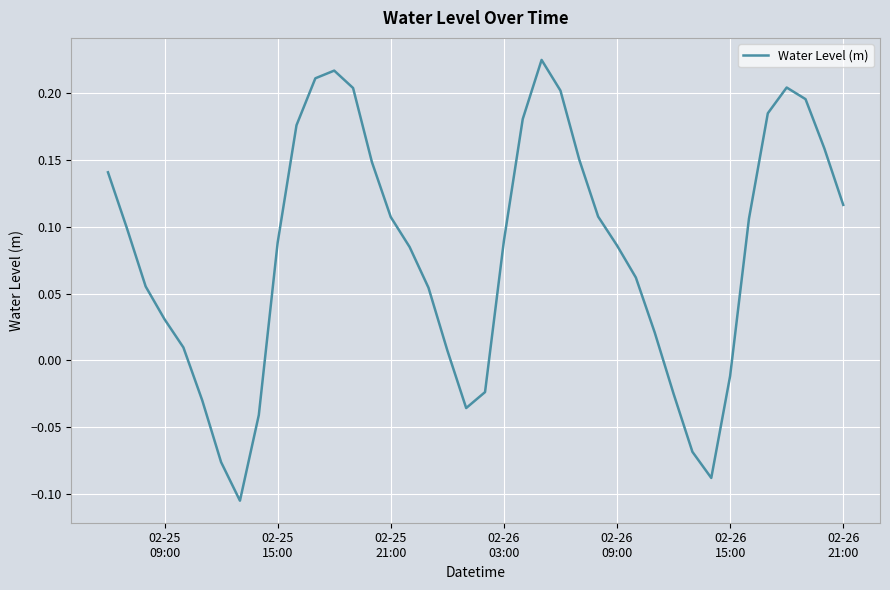

Is this an area chart (filled region under the line)?

No